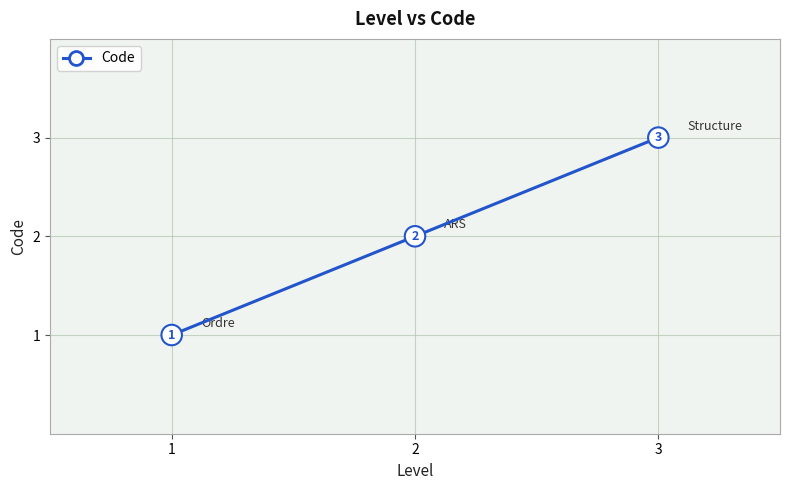

How many data points are less than 2?

1